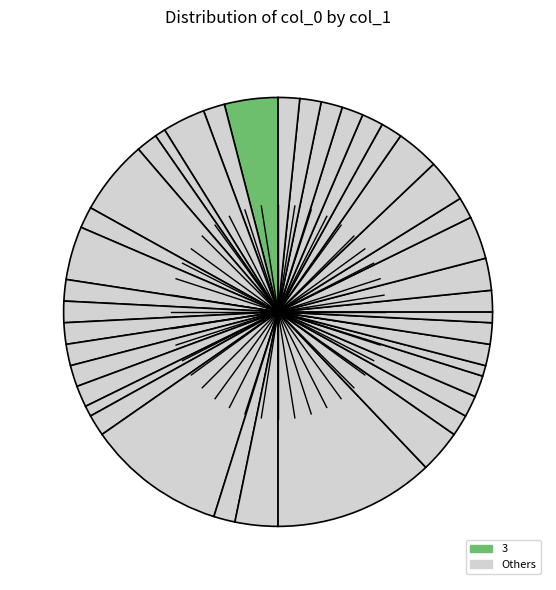

How many segments does this pie chart have?

40